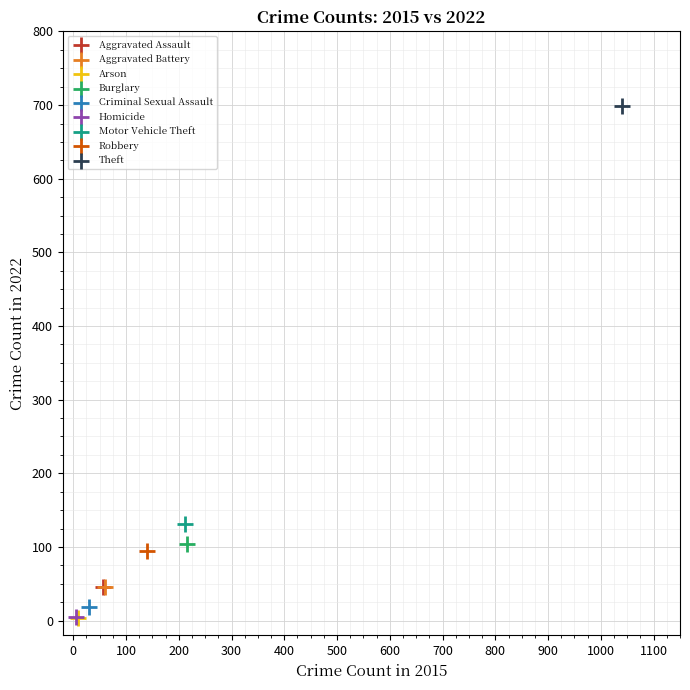

What are all the series names shown in the legend?

Aggravated Assault, Aggravated Battery, Arson, Burglary, Criminal Sexual Assault, Homicide, Motor Vehicle Theft, Robbery, Theft